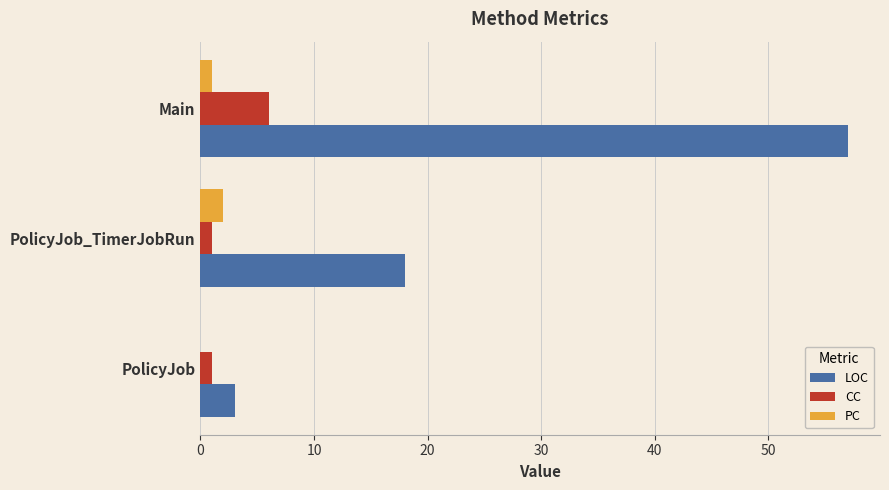

What is the highest value of the LOC series?

57